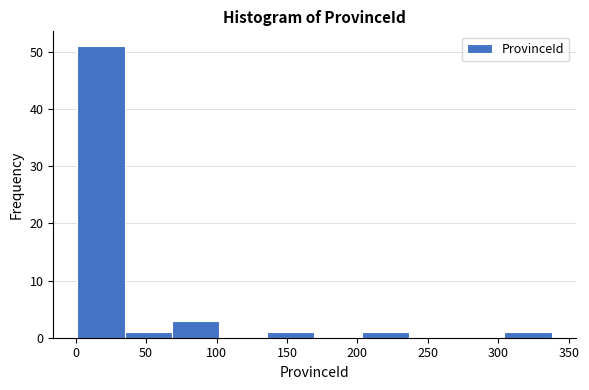

Over which range of the x-axis is the bar tallest?

0 to 35